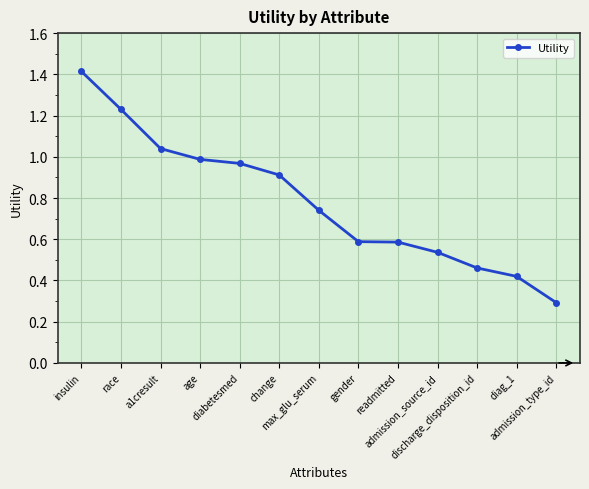

What position from the right is insulin?

13